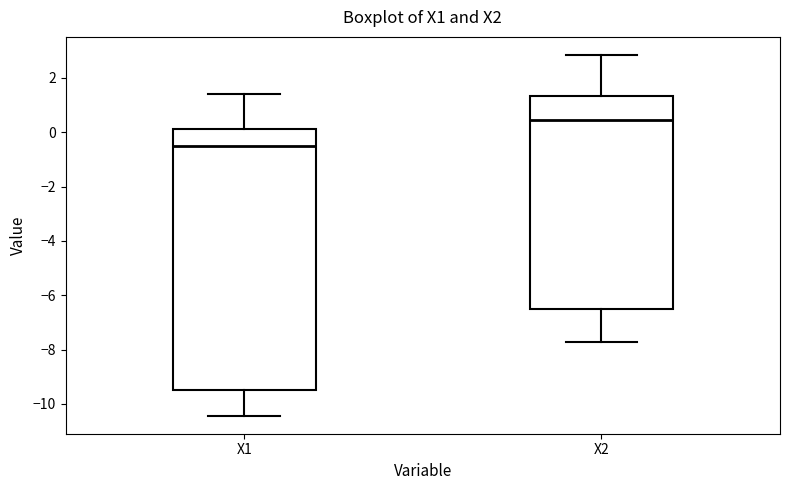

Where is the lower edge of the box for X1 on the y-axis? The values are not printed on the chart, so give them approximately, as read against the axis.

-9.6